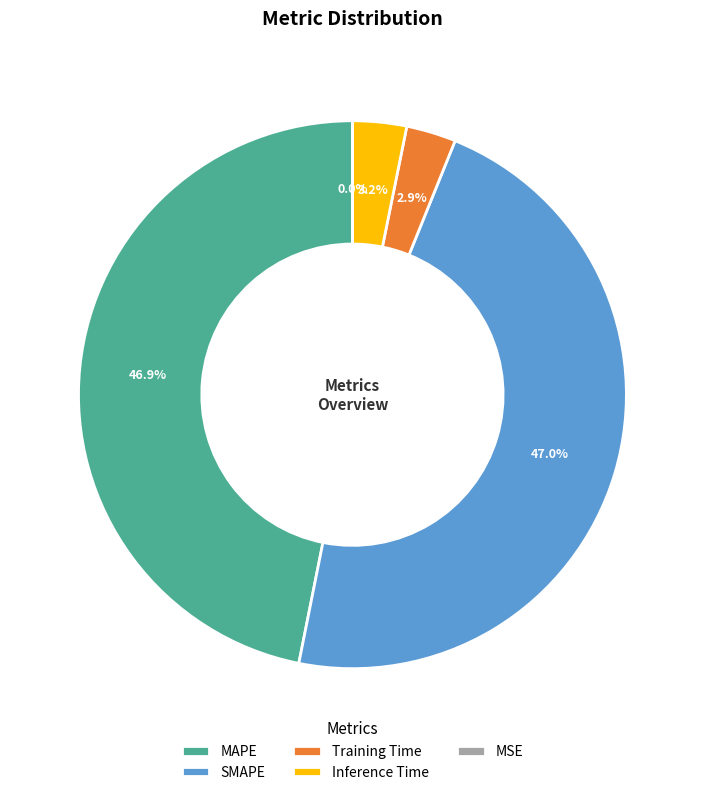

What portion of the pie excludes Inference Time?

96.8%